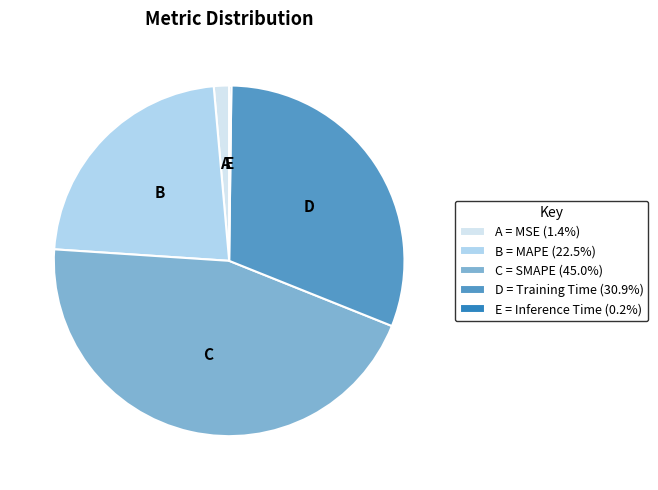

Does any single category account for the majority?

No